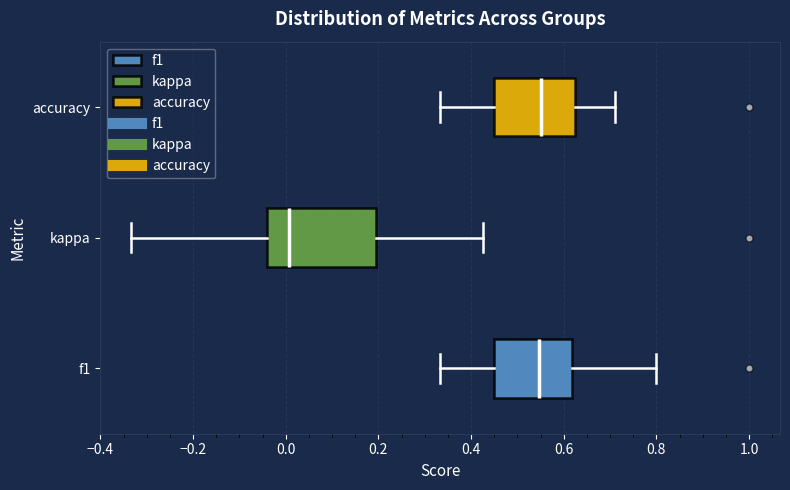

Reading bottom to top, read every box against the x-axis: the position of its median line, the range the box covers, and the ends of its whiskers. The values are not printed on the chart, so give them approximately, as read against the axis.

f1: median 0.54, box 0.44 to 0.62, whiskers 0.34 to 0.80
kappa: median 0.00, box -0.04 to 0.20, whiskers -0.34 to 0.42
accuracy: median 0.56, box 0.46 to 0.62, whiskers 0.34 to 0.70